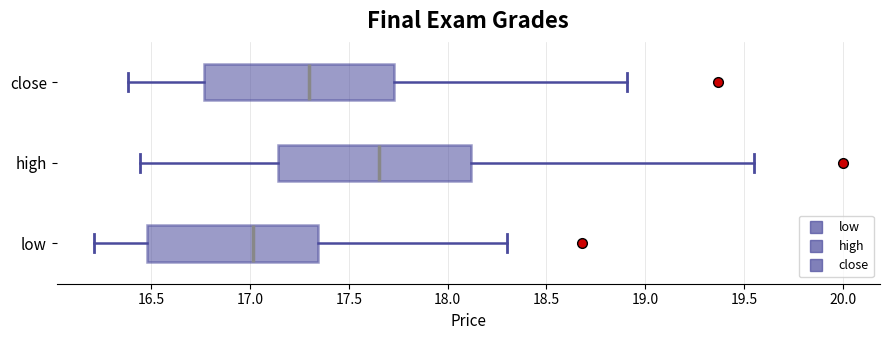

Which box's median line is the furthest to the left?

low